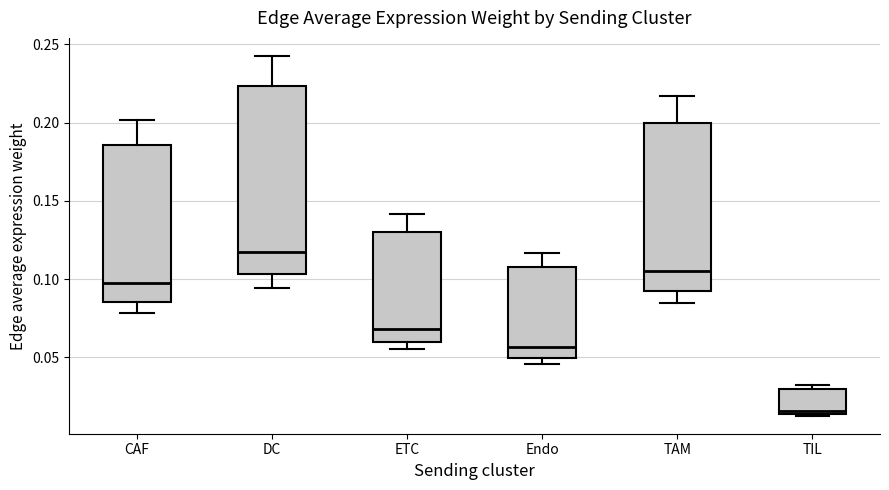

Reading left to right, transcribe this box plot: for each box, give where its median line is, the range the box spans, and where its two whiskers end, as read against the y-axis. The values are not printed on the chart, so give them approximately, as read against the axis.

CAF: median 0.100, box 0.085 to 0.185, whiskers 0.080 to 0.200
DC: median 0.115, box 0.105 to 0.225, whiskers 0.095 to 0.245
ETC: median 0.070, box 0.060 to 0.130, whiskers 0.055 to 0.140
Endo: median 0.055, box 0.050 to 0.105, whiskers 0.045 to 0.115
TAM: median 0.105, box 0.090 to 0.200, whiskers 0.085 to 0.215
TIL: median 0.015 (just above the box's lower edge), box 0.015 to 0.030, whiskers 0.015 to 0.030 (just above the box's upper edge)